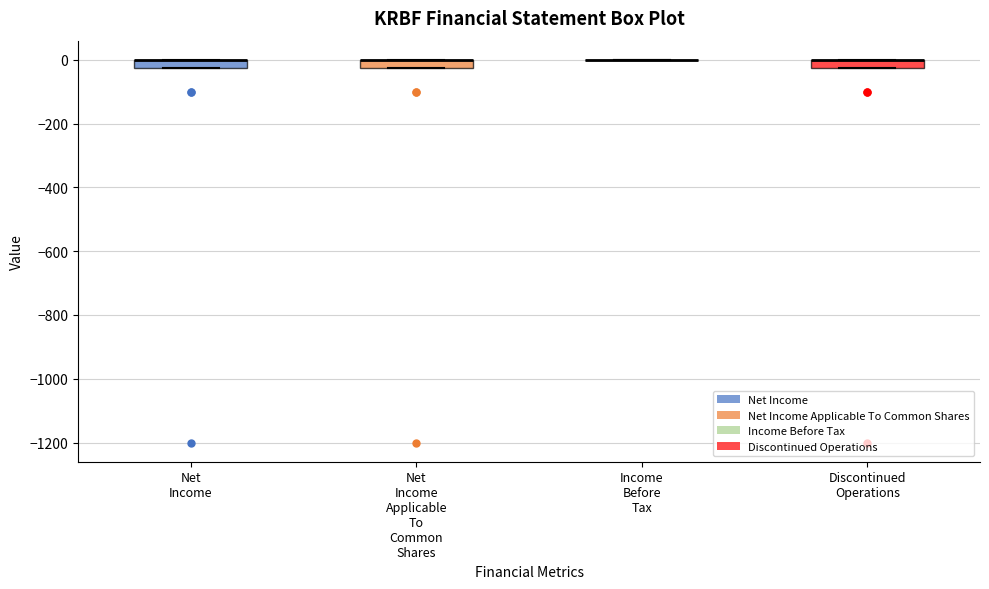

Where is the lower edge of the box for Discontinued Operations on the y-axis? The values are not printed on the chart, so give them approximately, as read against the axis.

-20